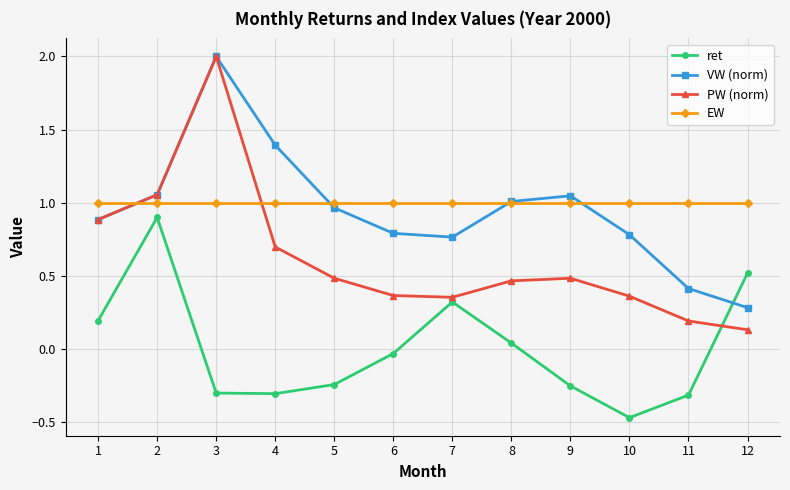

Which series has the largest total across all categories?

EW